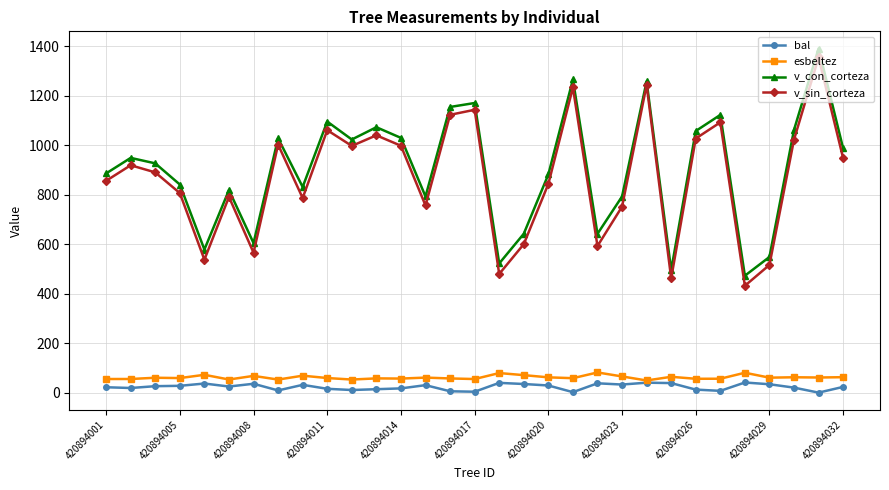

What is the average value of the esbeltez series?

61.6